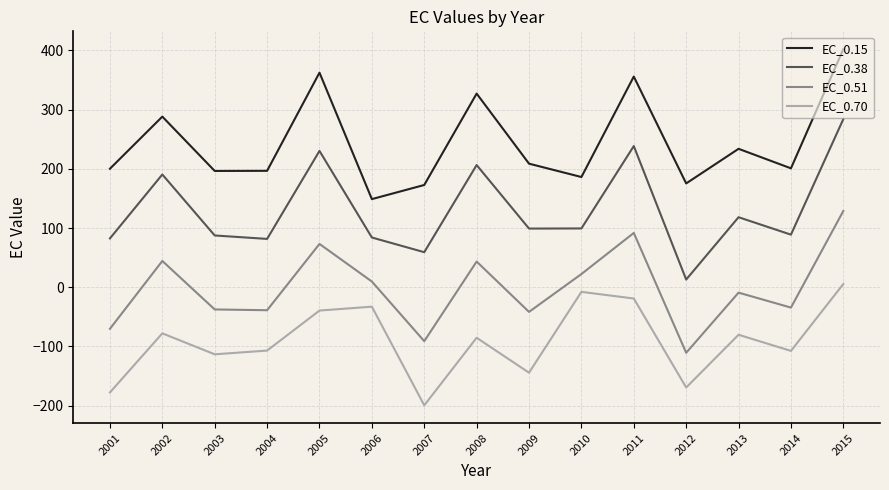

Rank the series by their maximum value, from highest to lowest.

EC_0.15, EC_0.38, EC_0.51, EC_0.70